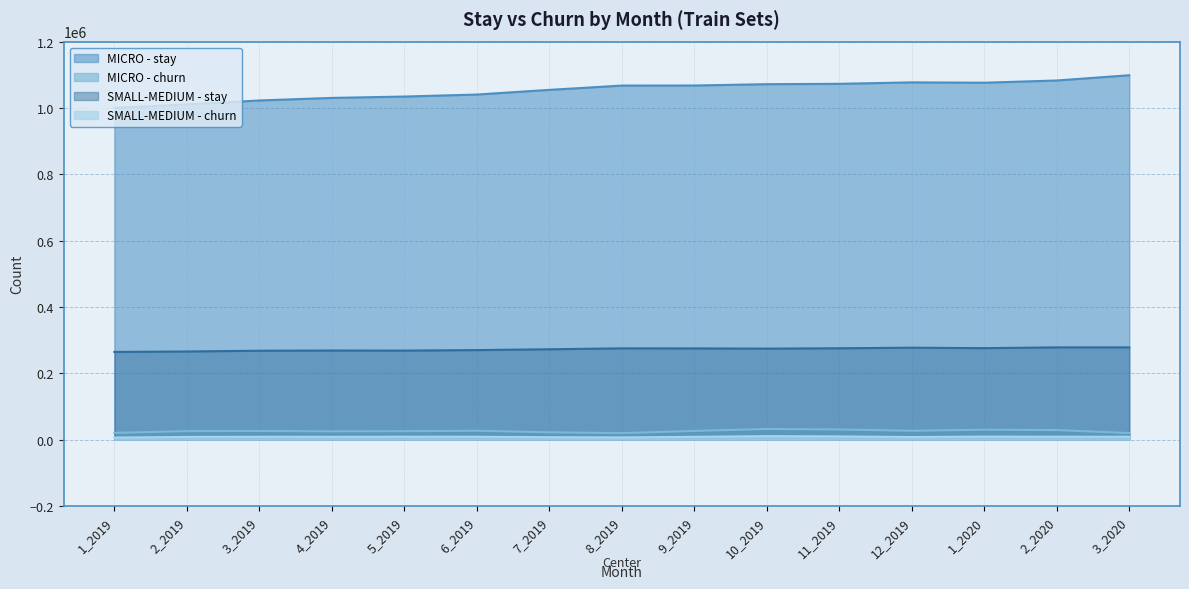

True or false: MICRO - churn and MICRO - stay intersect in this chart.

False